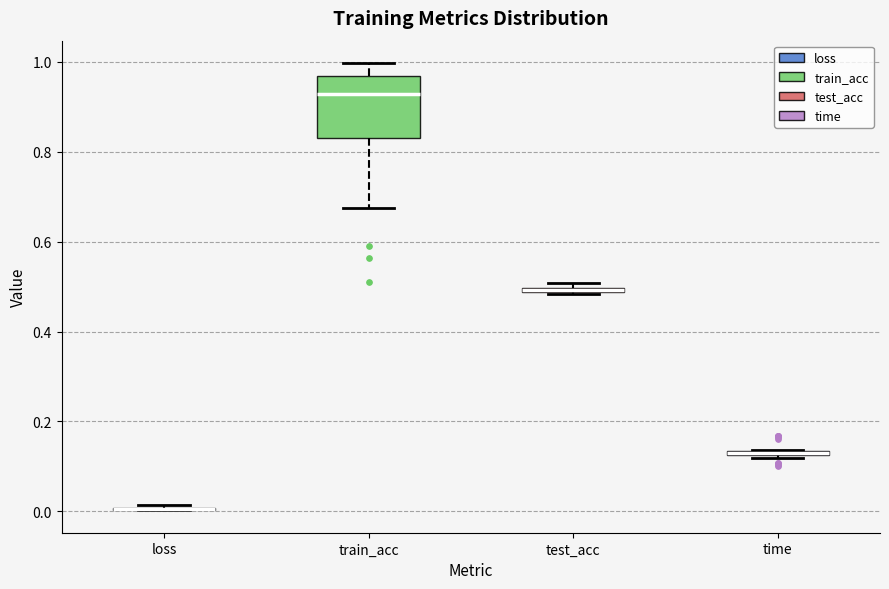

Which box is the tallest, from its lower edge to its upper edge?

train_acc